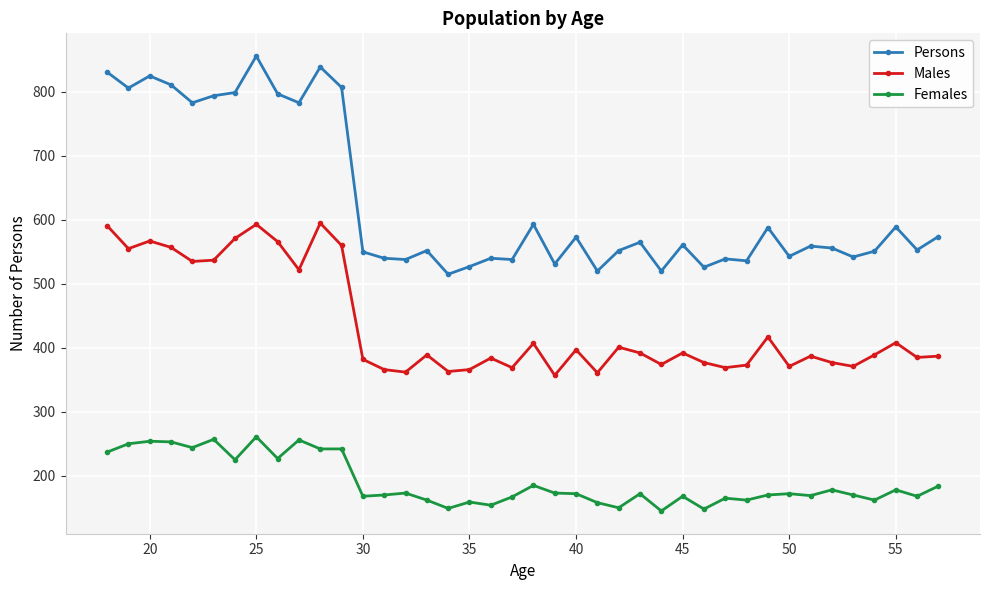

True or false: Persons has more than 2 points higher than both neighbors.

True